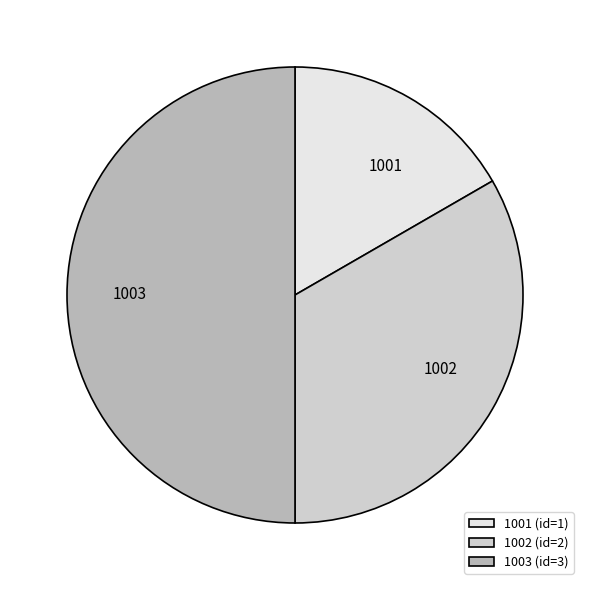

Does 1002 account for over 50% of the chart?

No